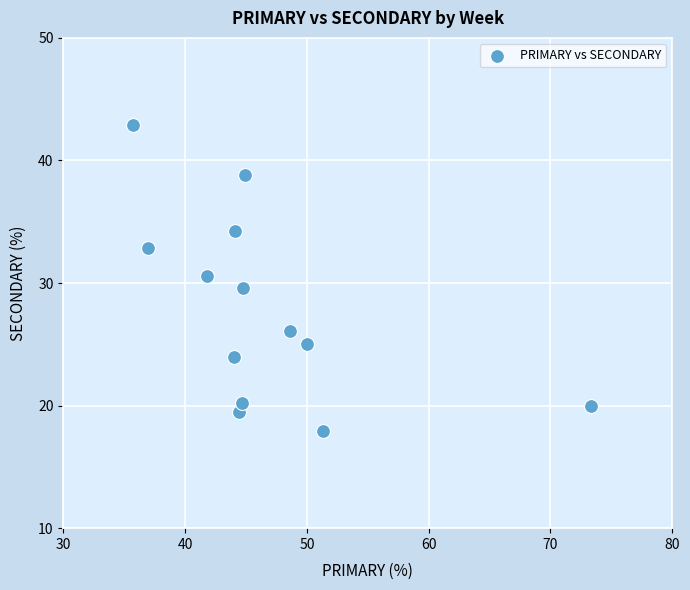

What is the range of X values (max minus min)?

37.6